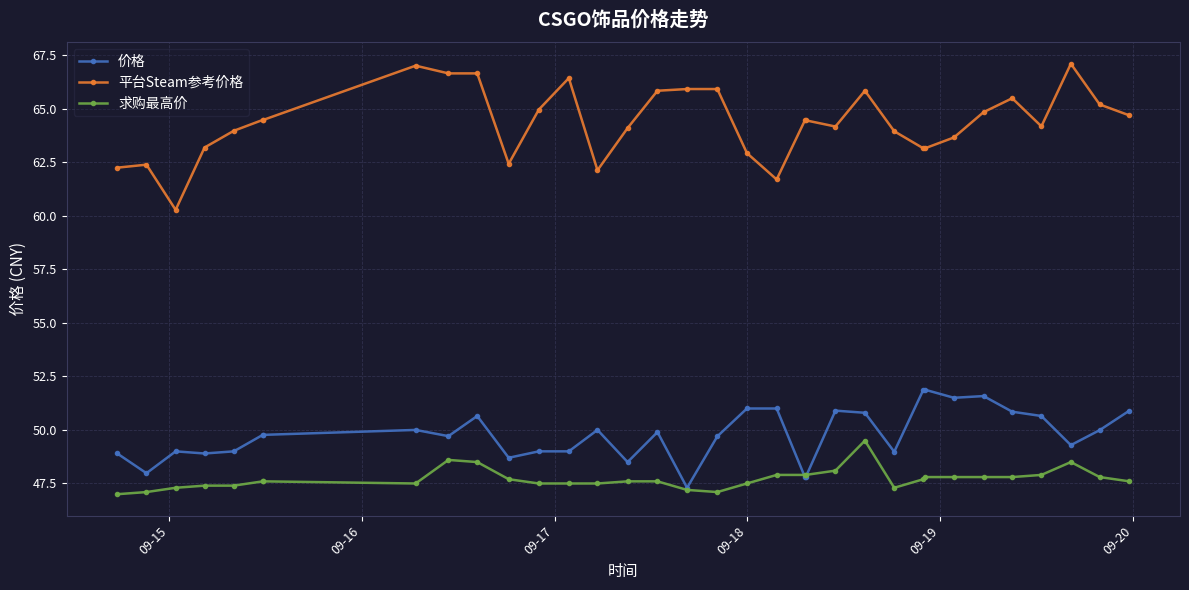

What is the value of the 价格 point at the 29th from the left?

51.6